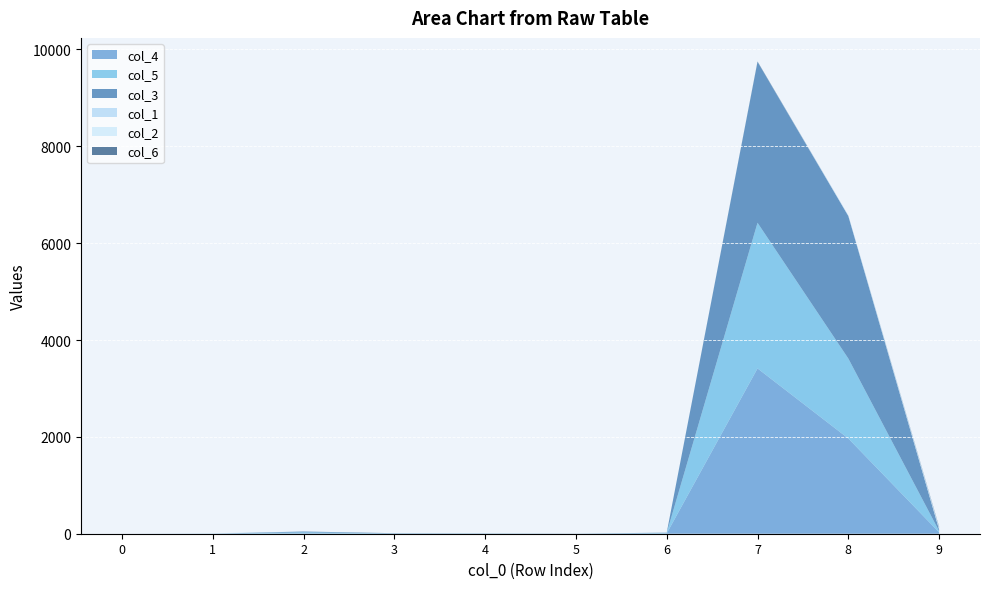

Reading left to right, transcribe all the data shown in this chart.

col_4: 0=0	1=0	2=8	3=2	4=1	5=0	6=6	7=3414	8=1967	9=28
col_5: 0=0	1=0	2=21	3=5	4=4	5=0	6=11	7=3008	8=1651	9=27
col_3: 0=0	1=0	2=17	3=2	4=0	5=2	6=5	7=3322	8=2943	9=28
col_1: 0=0	1=6	2=0	3=0	4=0	5=0	6=0	7=0	8=14	9=18
col_2: 0=0	1=4	2=0	3=0	4=2	5=2	6=0	7=0	8=0	9=26
col_6: 0=0	1=0	2=0	3=2	4=2	5=0	6=0	7=8	8=0	9=16